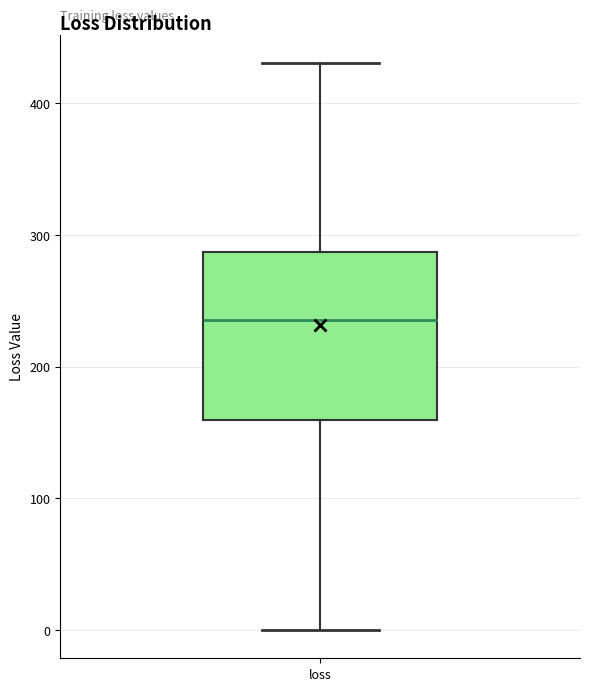

Where does the lower whisker of the box for loss end on the y-axis? The values are not printed on the chart, so give them approximately, as read against the axis.

0